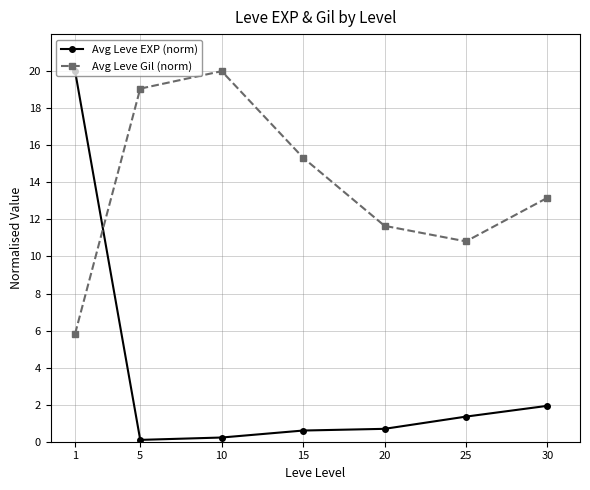

Between 1 and 25, which series saw the biggest shift?

Avg Leve EXP (norm)